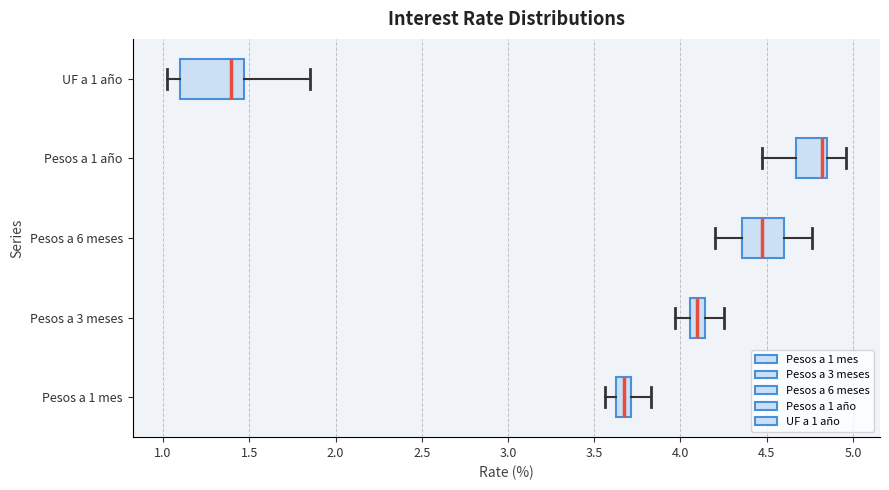

Reading bottom to top, transcribe this box plot: for each box, give where its median line is, the range the box spans, and where its two whiskers end, as read against the x-axis. The values are not printed on the chart, so give them approximately, as read against the axis.

Pesos a 1 mes: median 3.65 (inside the box), box 3.65 to 3.70, whiskers 3.55 to 3.85
Pesos a 3 meses: median 4.10, box 4.05 to 4.15, whiskers 3.95 to 4.25
Pesos a 6 meses: median 4.45, box 4.35 to 4.60, whiskers 4.20 to 4.75
Pesos a 1 año: median 4.80, box 4.65 to 4.85, whiskers 4.45 to 4.95
UF a 1 año: median 1.40, box 1.10 to 1.45, whiskers 1.00 to 1.85